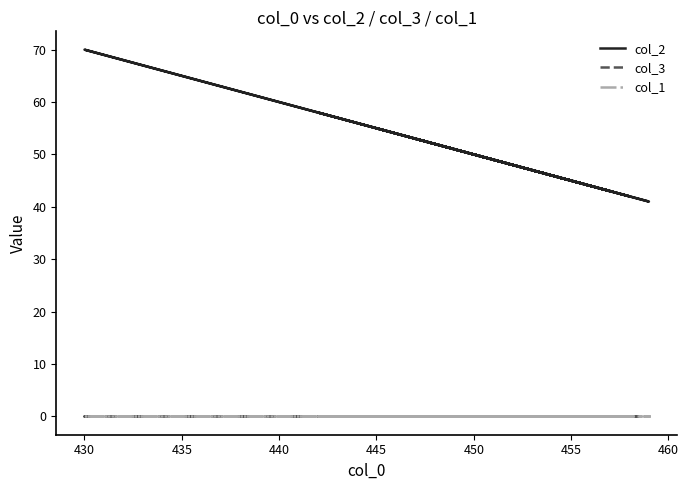

What are all the series names shown in the legend?

col_2, col_3, col_1